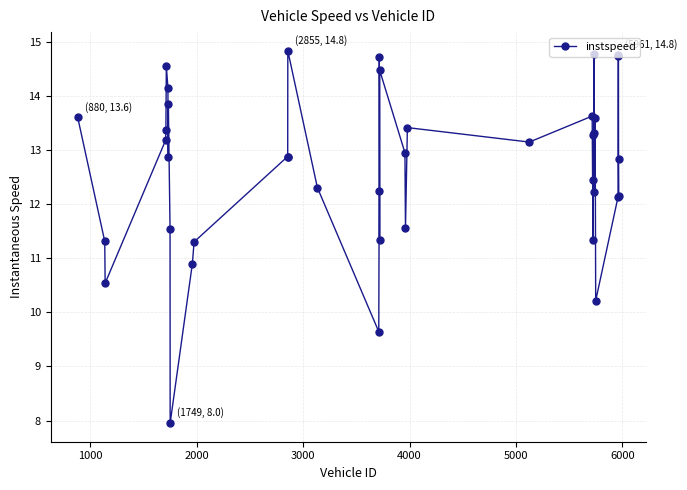

What is the average value?

12.7